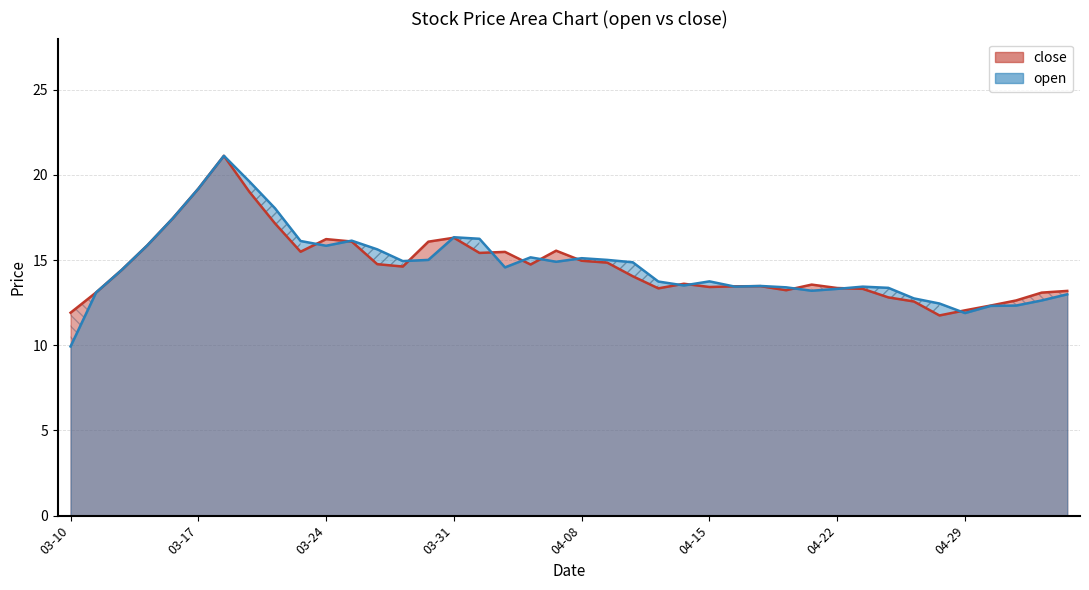

At which category does open reach its first local valley?

03-24